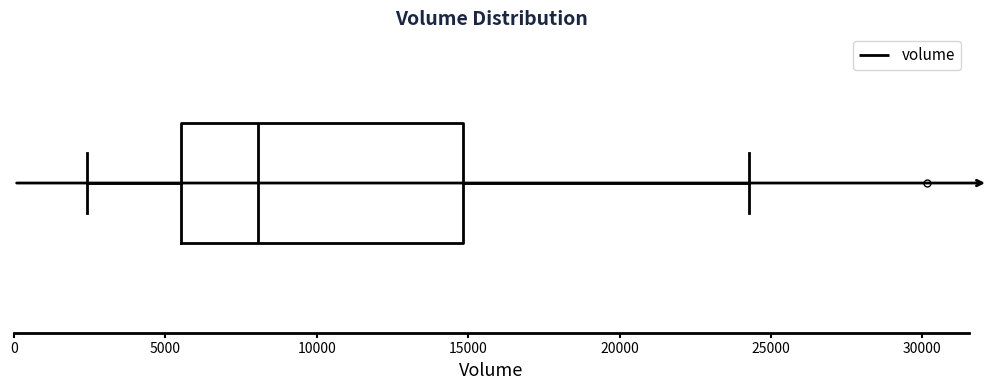

Transcribe this box plot: give where the median line is, the range the box spans, and where the two whiskers end, as read against the x-axis. The values are not printed on the chart, so give them approximately, as read against the axis.

median 8000, box 5500 to 15000, whiskers 2500 to 24500